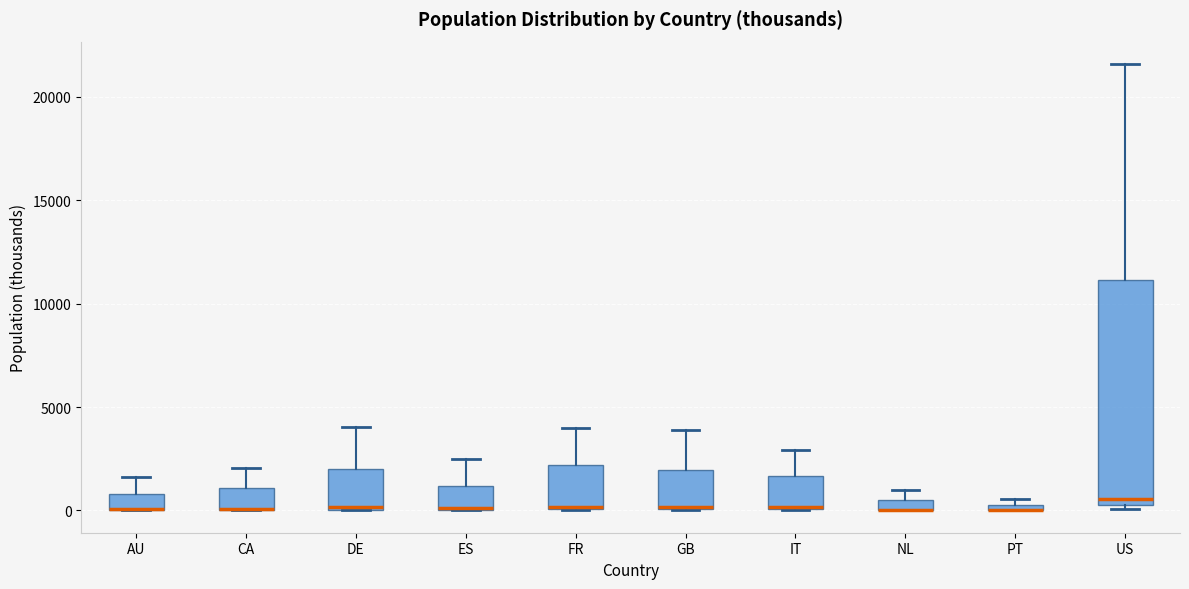

Comparing the boxes themselves (not the whiskers), which one is the tallest?

US